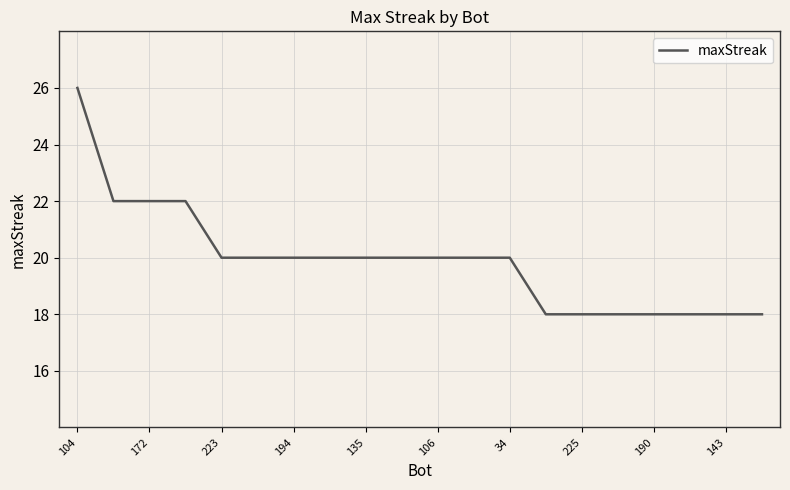

What is the minimum value shown in the chart?

18